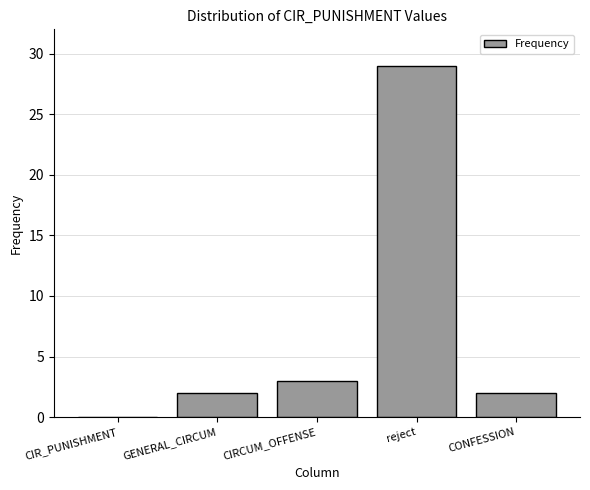

Reading right to left, list all the values displayed in this chart.

CONFESSION=2	reject=29	CIRCUM_OFFENSE=3	GENERAL_CIRCUM=2	CIR_PUNISHMENT=0